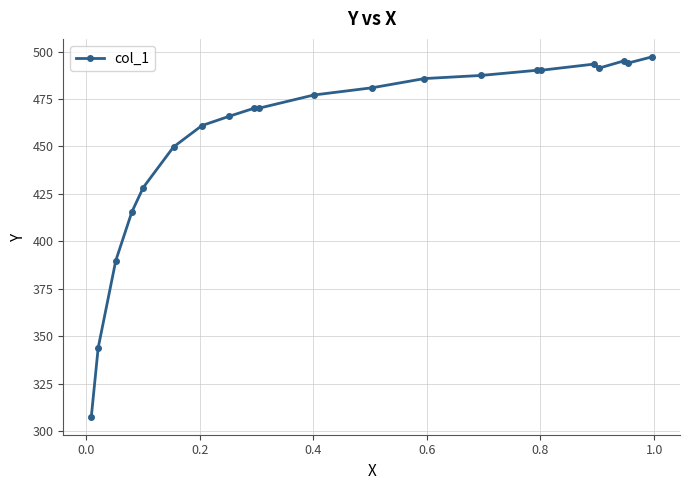

What is the difference between the second highest and minimum values?

187.4